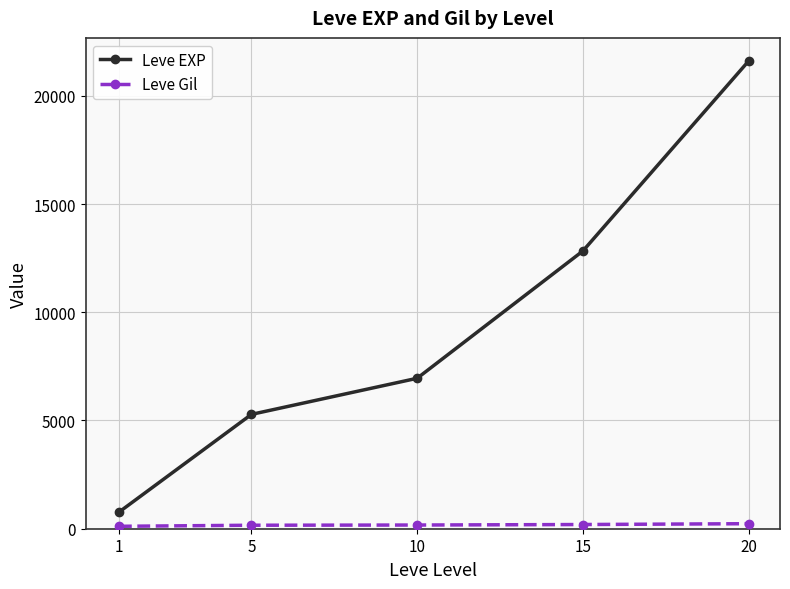

How many series are shown in this chart?

2